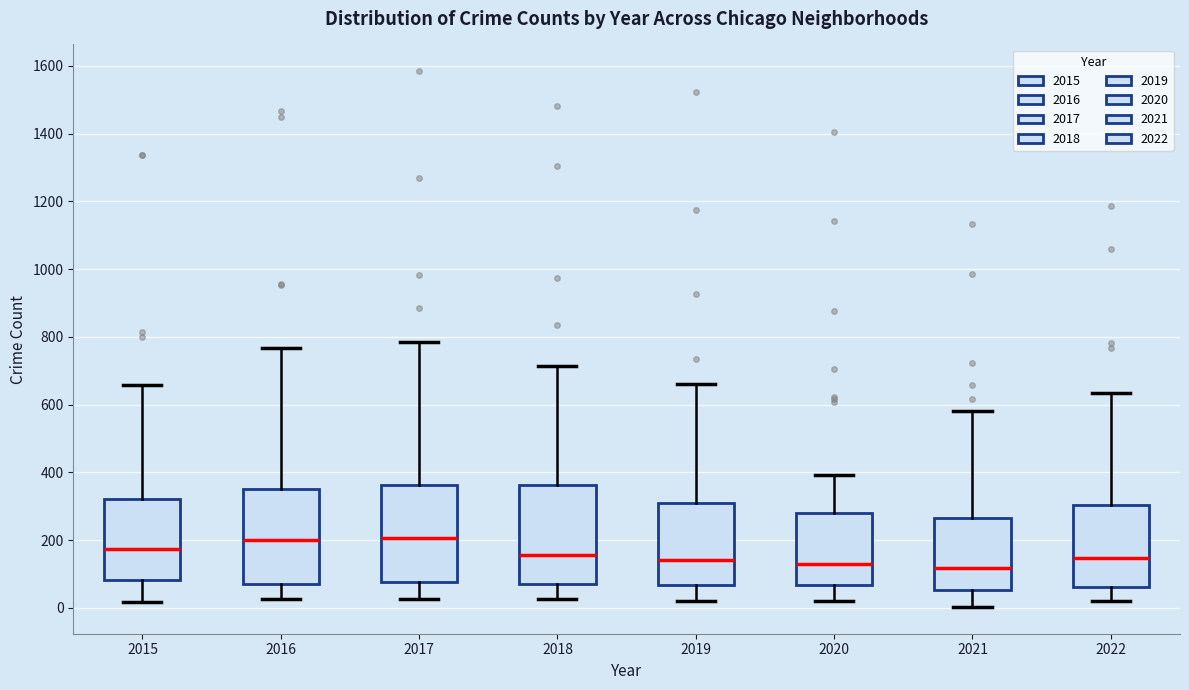

Reading left to right, read every box against the y-axis: the position of its median line, the range the box covers, and the ends of its whiskers. The values are not printed on the chart, so give them approximately, as read against the axis.

2015: median 180, box 80 to 320, whiskers 20 to 660
2016: median 200, box 80 to 360, whiskers 20 to 760
2017: median 200, box 80 to 360, whiskers 20 to 780
2018: median 160, box 80 to 360, whiskers 20 to 720
2019: median 140, box 60 to 320, whiskers 20 to 660
2020: median 140, box 60 to 280, whiskers 20 to 400
2021: median 120, box 60 to 260, whiskers 0 to 580
2022: median 140, box 60 to 300, whiskers 20 to 640